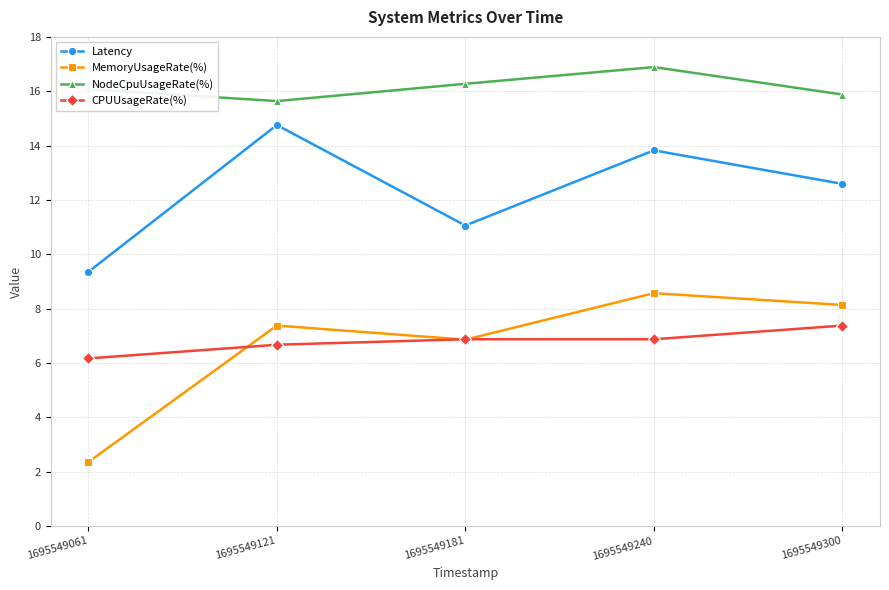

Reading right to left, what are all the values shown in this chart?

Latency: 12.6	13.8	11.1	14.8	9.4
MemoryUsageRate(%): 8.1	8.6	6.9	7.4	2.4
NodeCpuUsageRate(%): 15.9	16.9	16.3	15.6	16.1
CPUUsageRate(%): 7.4	6.9	6.9	6.7	6.2